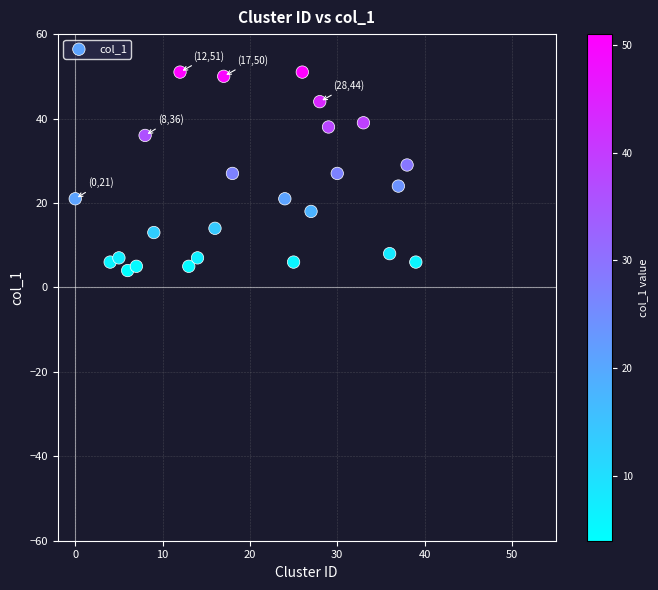

What is the range of Y values (max minus min)?

47